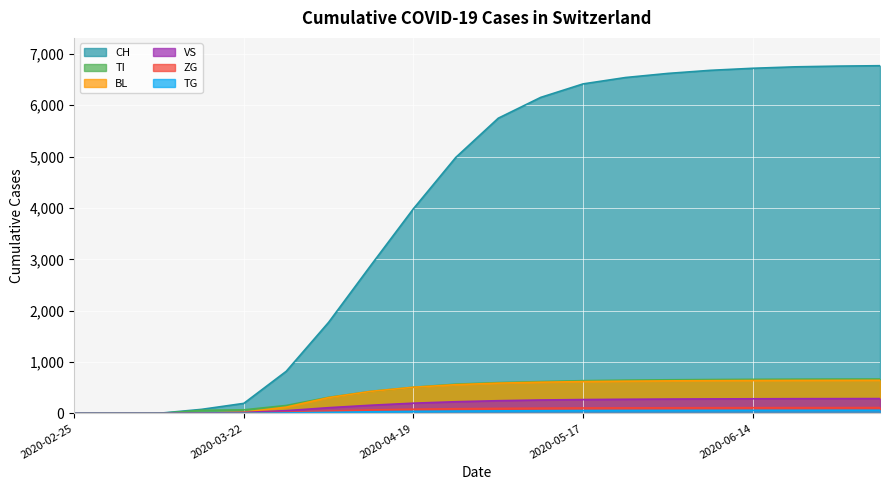

Which category has the highest value across all series?

2020-07-05